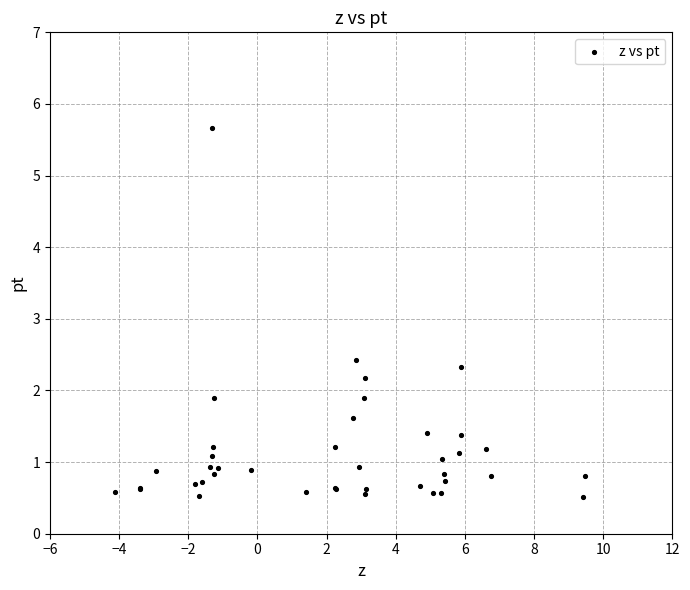

What Y value in the scatter plot is closest to 3?

2.4